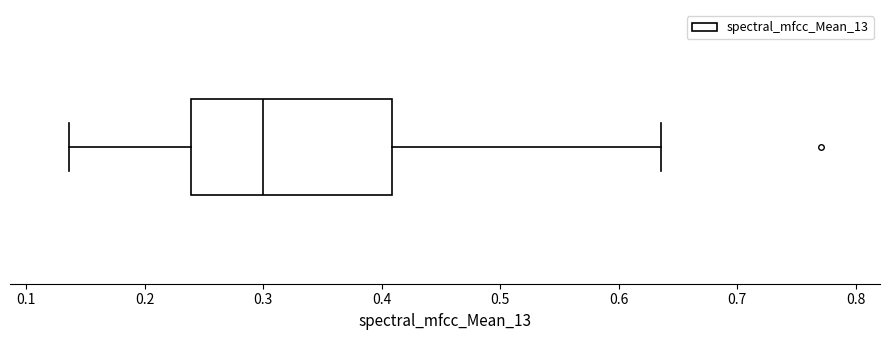

Read this box plot against the x-axis: the position of the median line, the range covered by the box, and the ends of both whiskers. The values are not printed on the chart, so give them approximately, as read against the axis.

median 0.30, box 0.24 to 0.41, whiskers 0.14 to 0.64